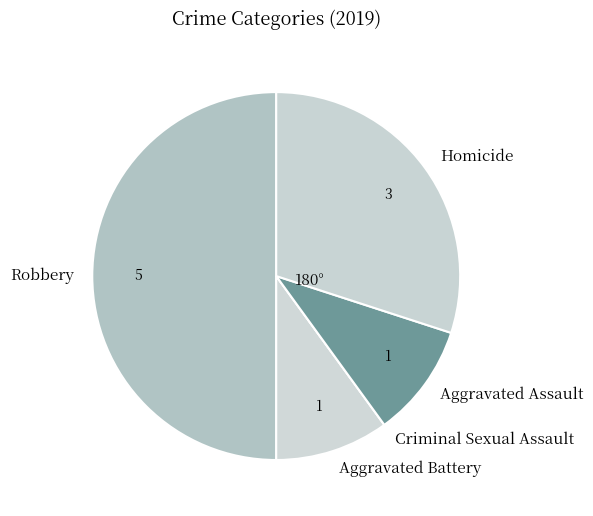

Which slice is the largest?

Robbery